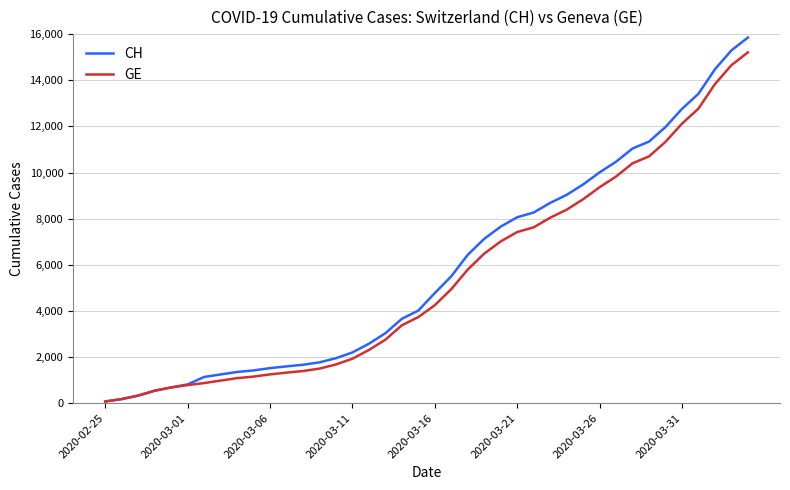

Which series has the largest range (max minus min)?

CH